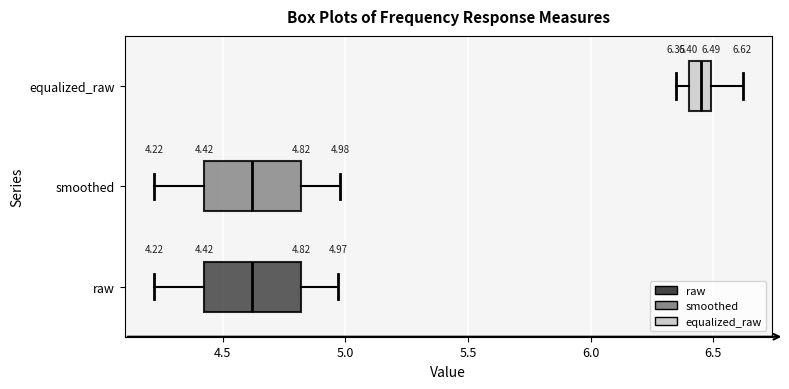

Which box has the furthest to the right median line?

equalized_raw